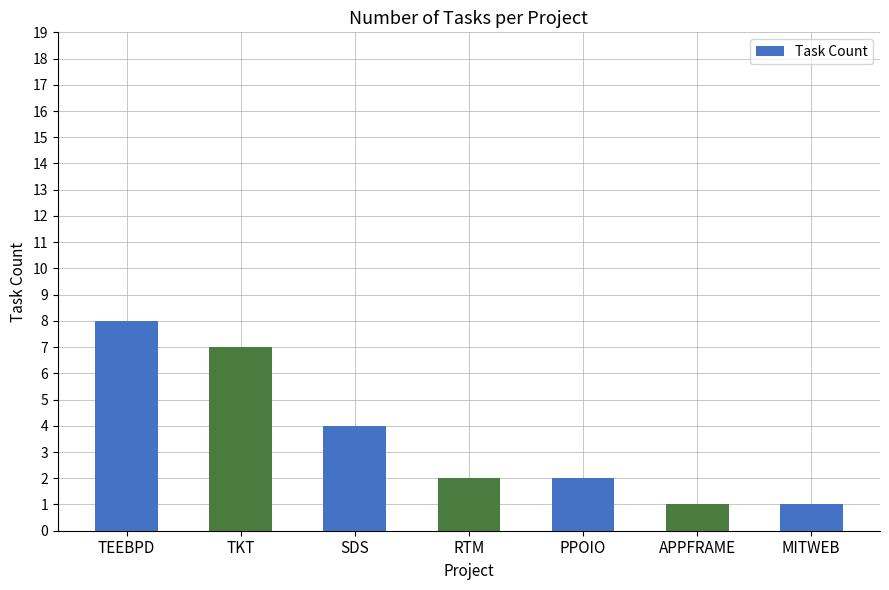

What is the label of the 6th bar from the left?

APPFRAME